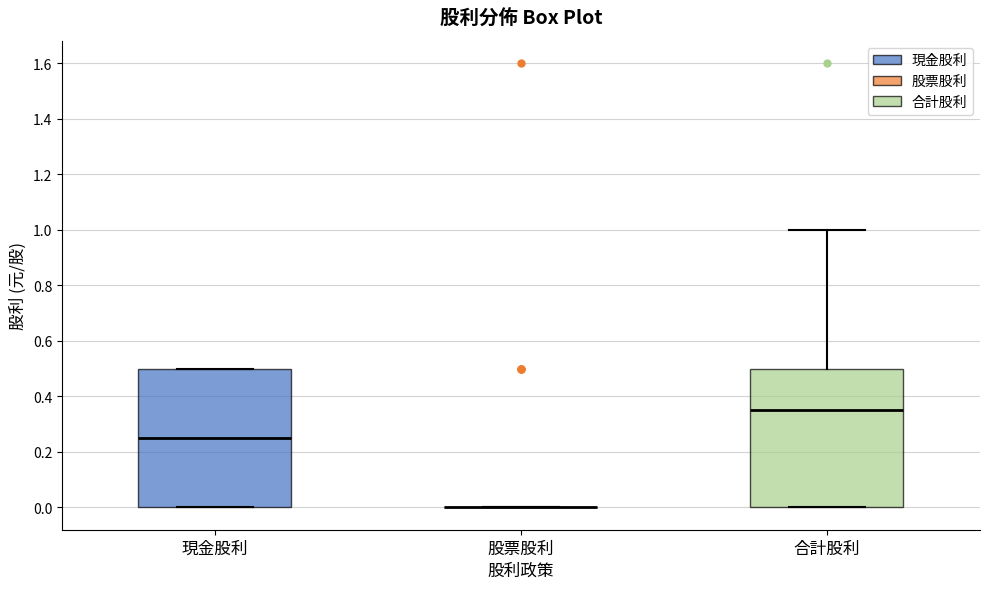

Where is the upper edge of the box for 現金股利 on the y-axis? The values are not printed on the chart, so give them approximately, as read against the axis.

0.50